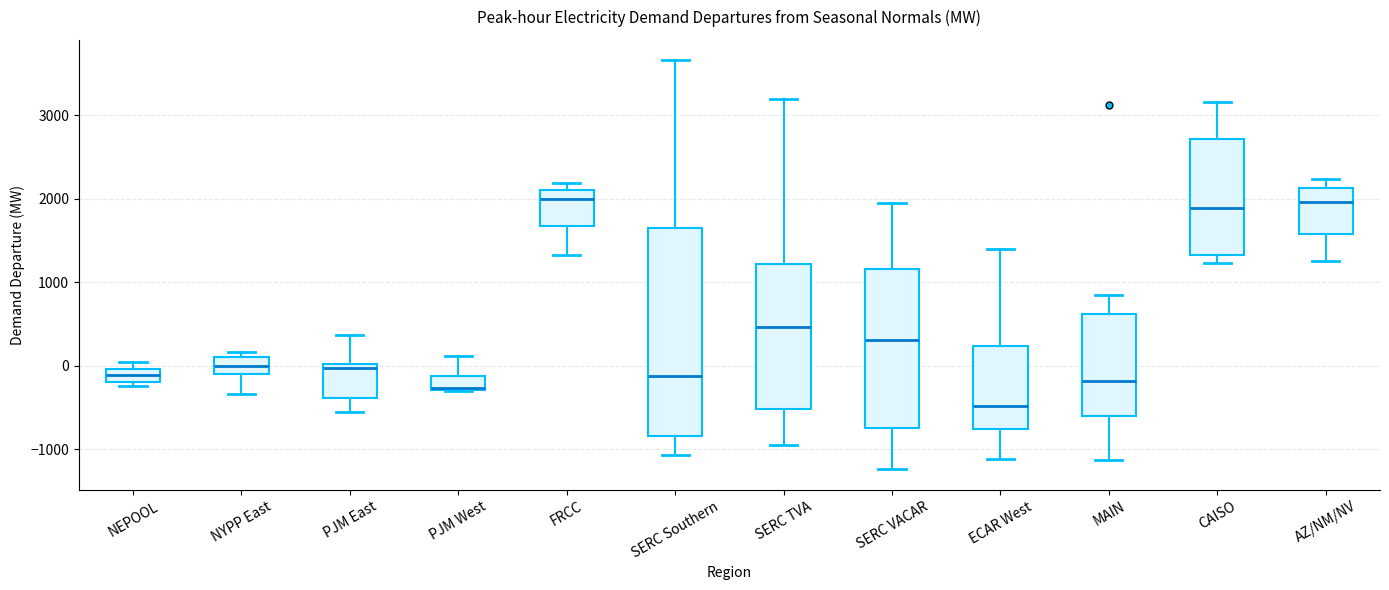

Reading left to right, read every box against the y-axis: the position of its median line, the range the box covers, and the ends of its whiskers. The values are not printed on the chart, so give them approximately, as read against the axis.

NEPOOL: median -100, box -200 to 0, whiskers -200 (just below the box's lower edge) to 0 (above the box's upper edge)
NYPP East: median 0, box -100 to 100, whiskers -300 to 200
PJM East: median 0 (just below the box's upper edge), box -400 to 0, whiskers -600 to 400
PJM West: median -300 (drawn on the box's lower edge), box -300 to -100, whiskers -300 to 100
FRCC: median 2000, box 1700 to 2100, whiskers 1300 to 2200
SERC Southern: median -100, box -800 to 1700, whiskers -1100 to 3700
SERC TVA: median 500, box -500 to 1200, whiskers -1000 to 3200
SERC VACAR: median 300, box -700 to 1200, whiskers -1200 to 2000
ECAR West: median -500, box -800 to 200, whiskers -1100 to 1400
MAIN: median -200, box -600 to 600, whiskers -1100 to 800
CAISO: median 1900, box 1300 to 2700, whiskers 1200 to 3200
AZ/NM/NV: median 2000, box 1600 to 2100, whiskers 1300 to 2200